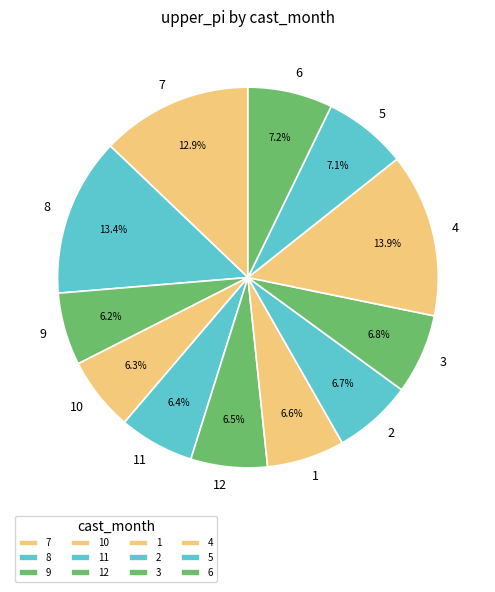

How much of the chart is everything except 8?

86.6%